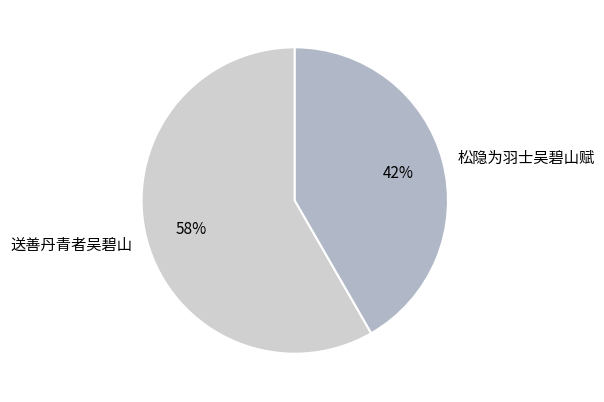

True or false: 送善丹青者吴碧山 accounts for 58% of the total.

True